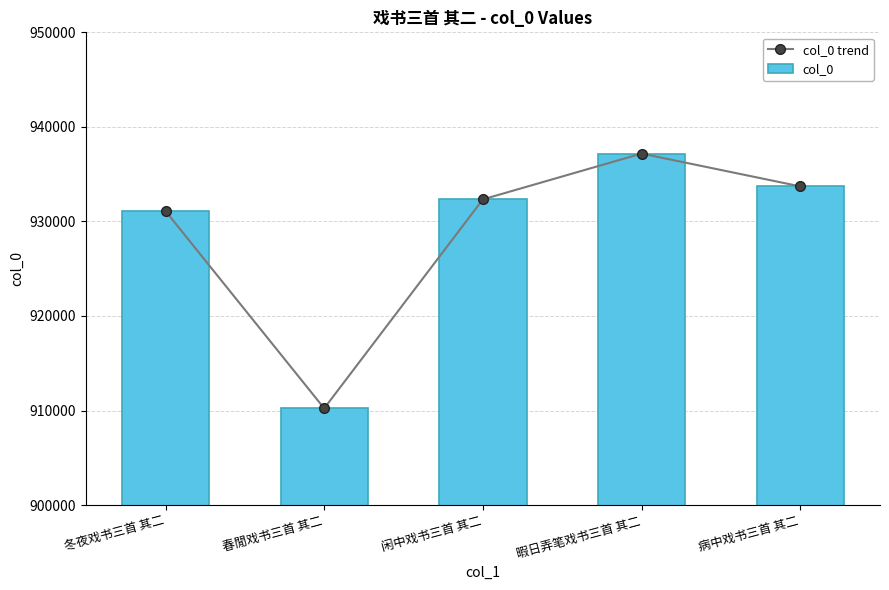

Is it true that col_0 trend equals 595806 at 病中戏书三首 其二?

False